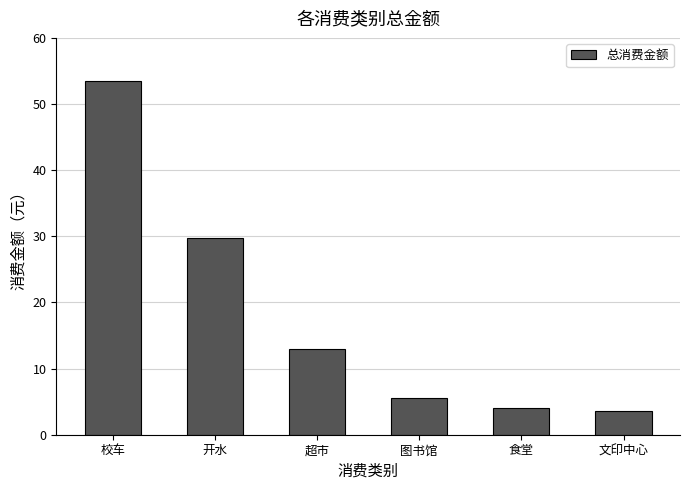

What is the change in value from 图书馆 to 食堂?

-1.5